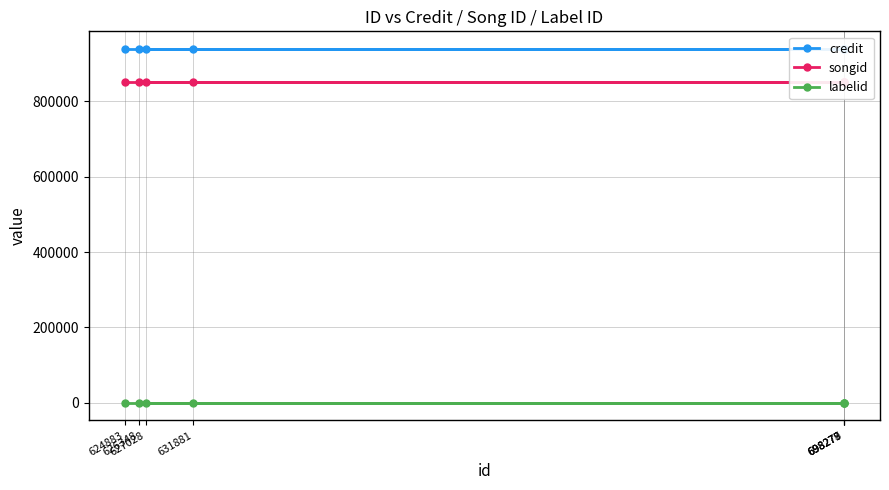

How many lines are shown in the chart?

3